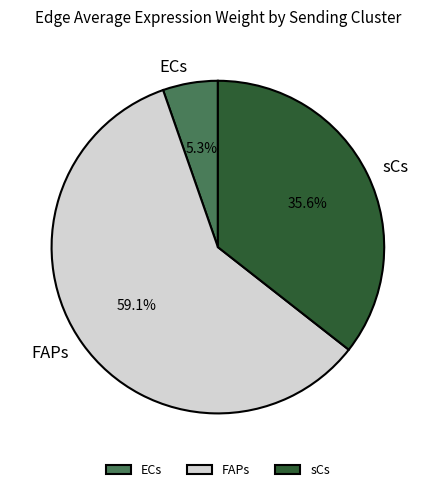

Is it true that sCs is 30% of the pie?

False